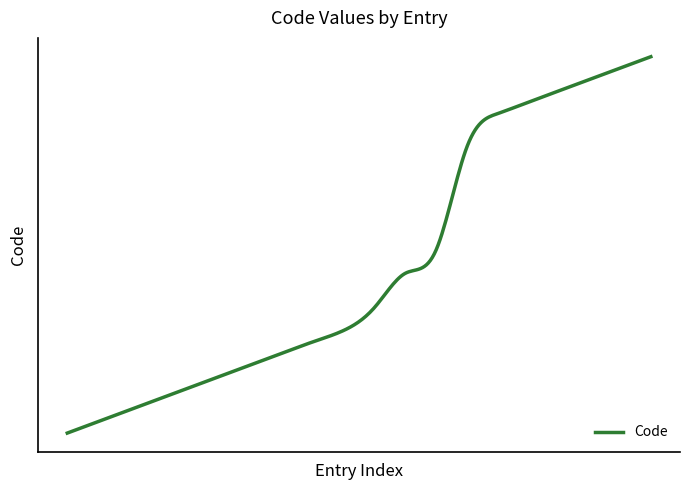

Is this an area chart (filled region under the line)?

No